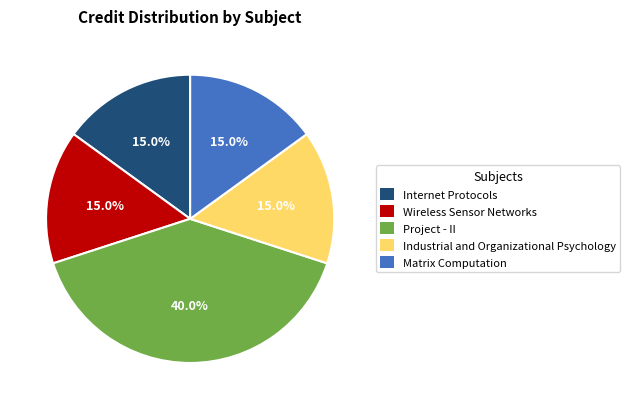

To the nearest percent, what is the difference between the largest and smallest slice percentages?

25%